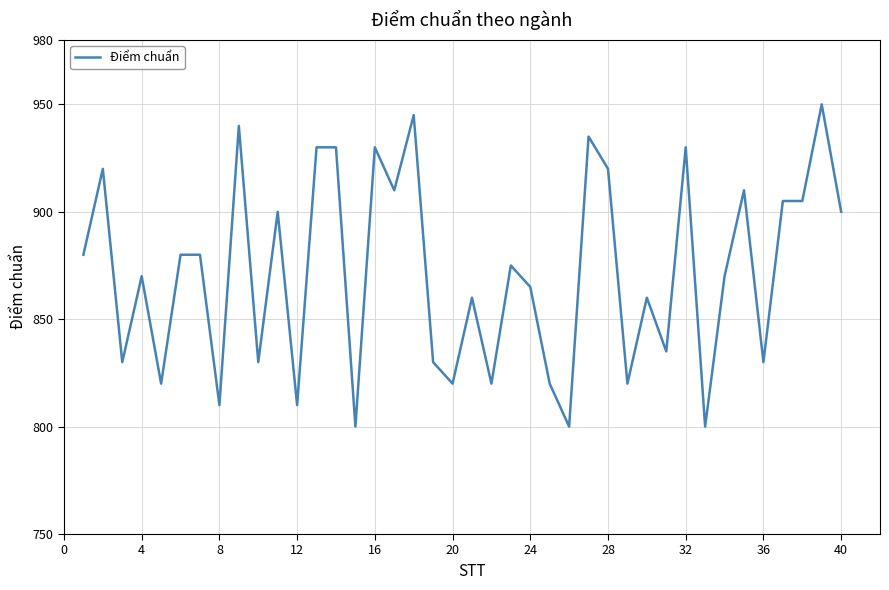

What is the difference between the maximum and minimum values?

150